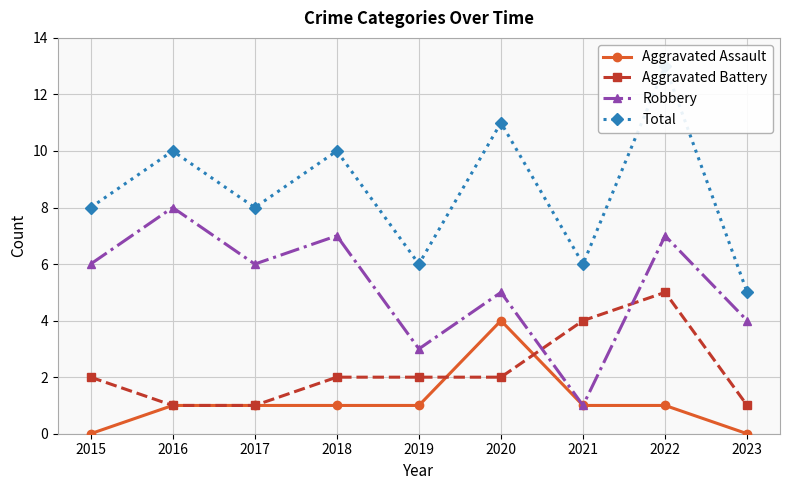

The Aggravated Battery series shows 4 at 2021. True or false?

True